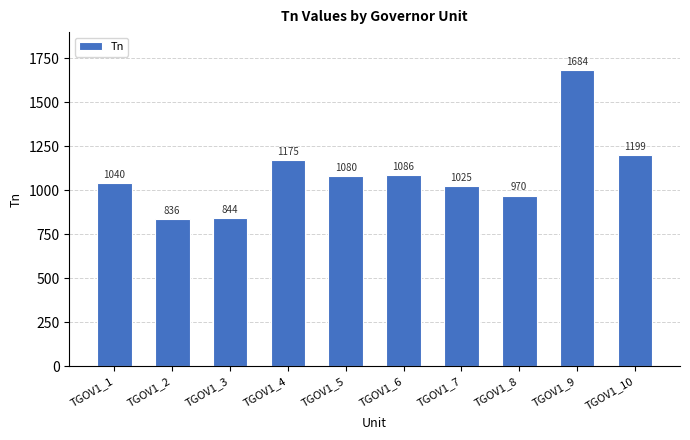

What is the sum of the values at TGOV1_5 and TGOV1_9?

2764.3